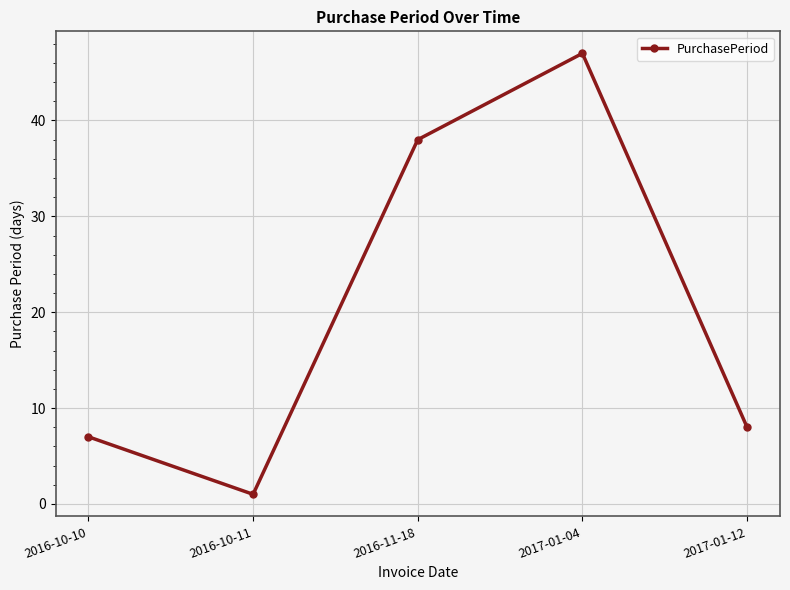

What is the label of the 2nd point from the left?

2016-10-11